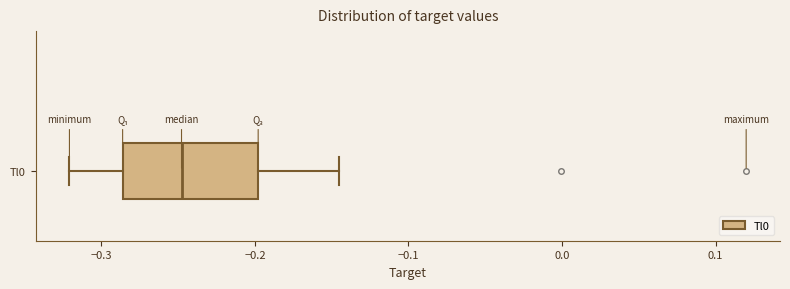

Where does the right whisker of the box for Tl0 end on the x-axis? The values are not printed on the chart, so give them approximately, as read against the axis.

-0.15